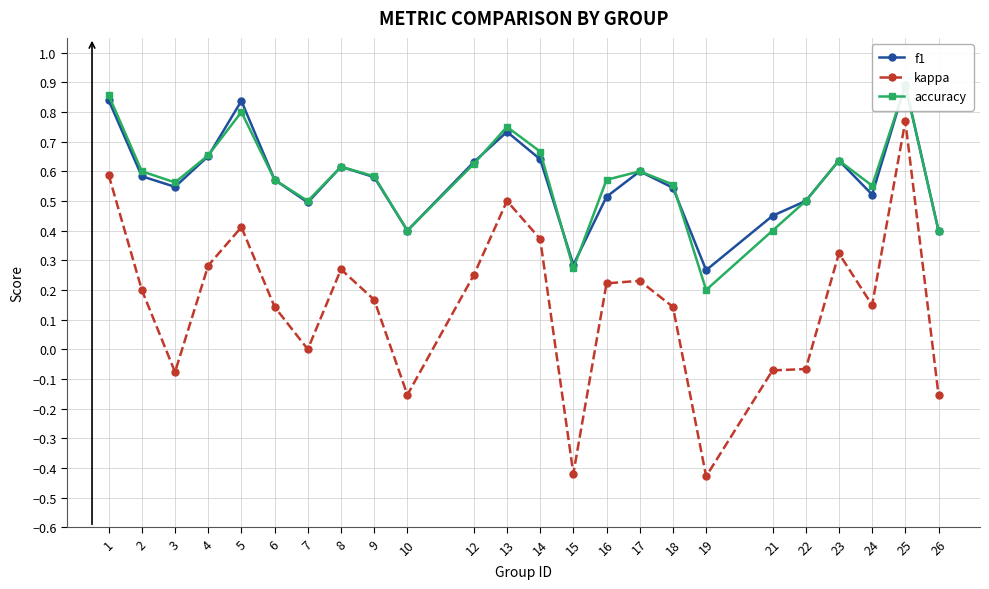

What is the difference between the second highest and second lowest values in the f1 series?

0.6